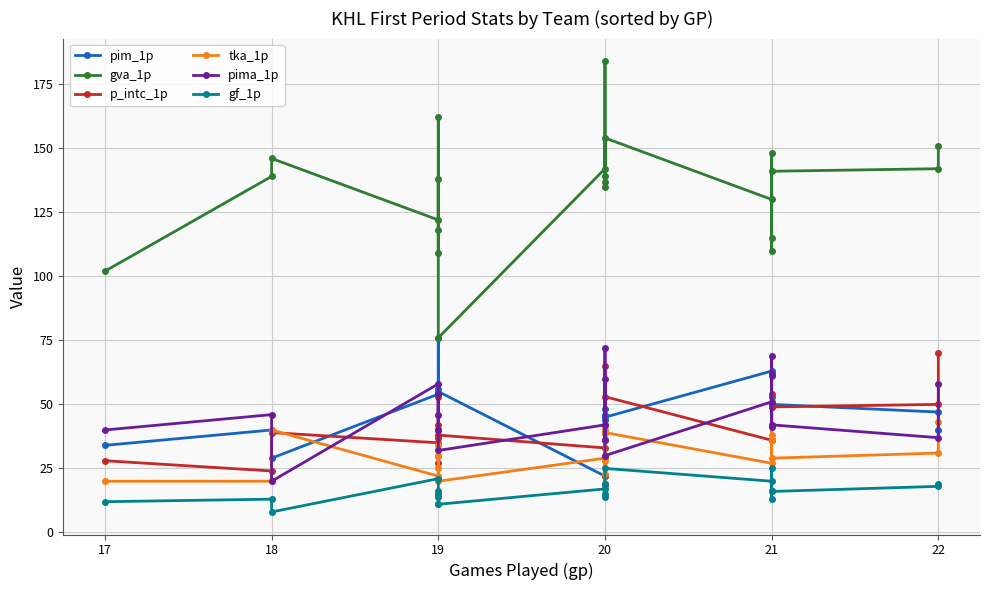

Which series has the largest total across all categories?

gva_1p